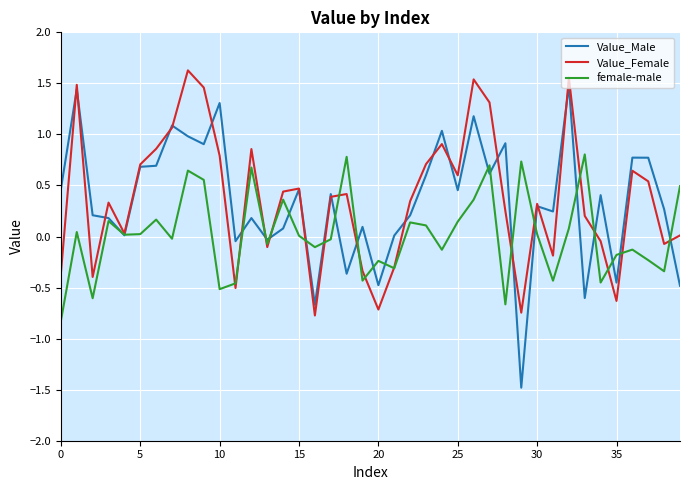

What is the minimum value shown in the chart?

-1.5